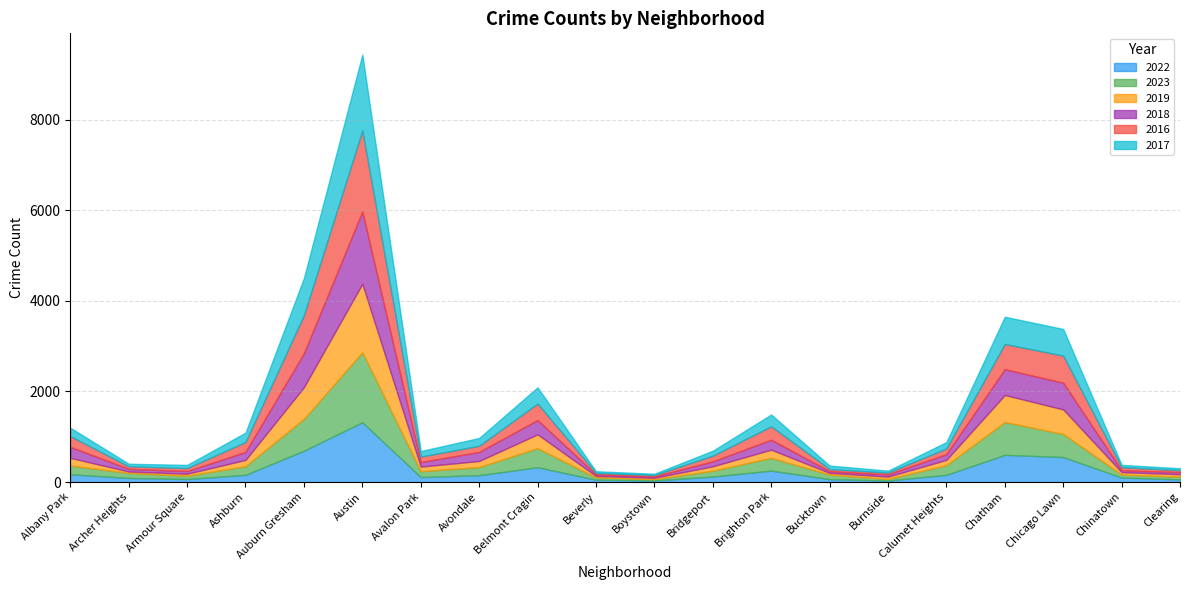

Is it true that 2019 equals 54 at Chinatown?

True